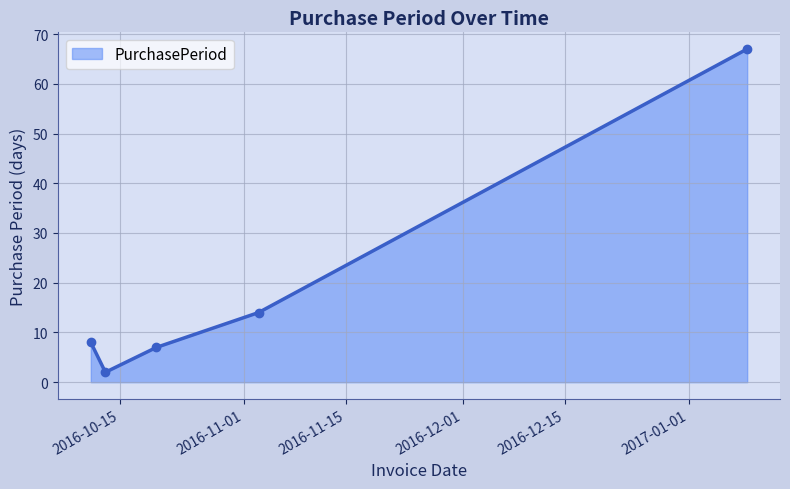

What is the value of the 5th point from the left?

67